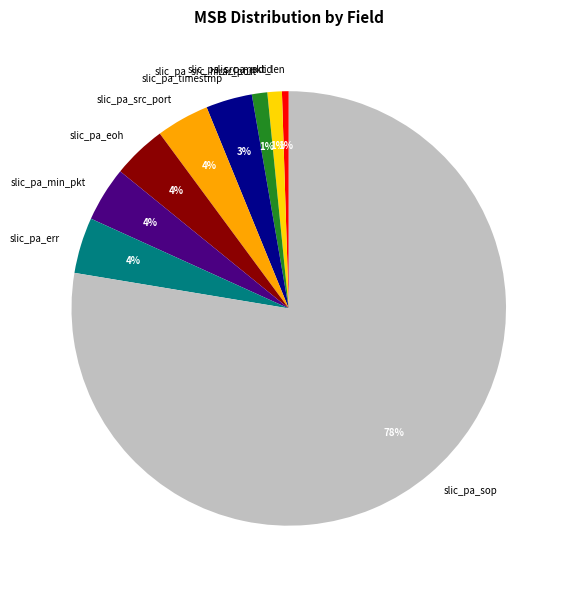

Is slic_pa_timestmp the majority of the pie?

No